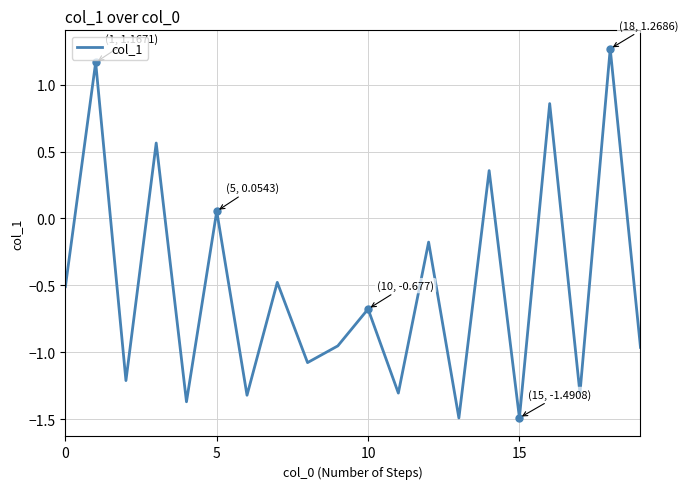

What is the difference between the maximum and minimum values?

2.8